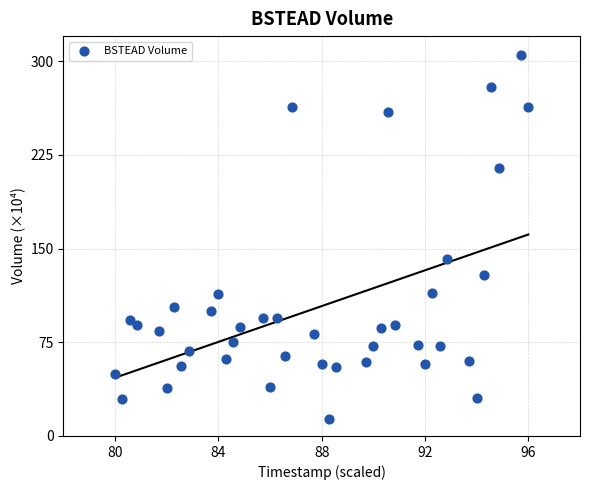

What Y value in the scatter plot is closest to 159?

142.0